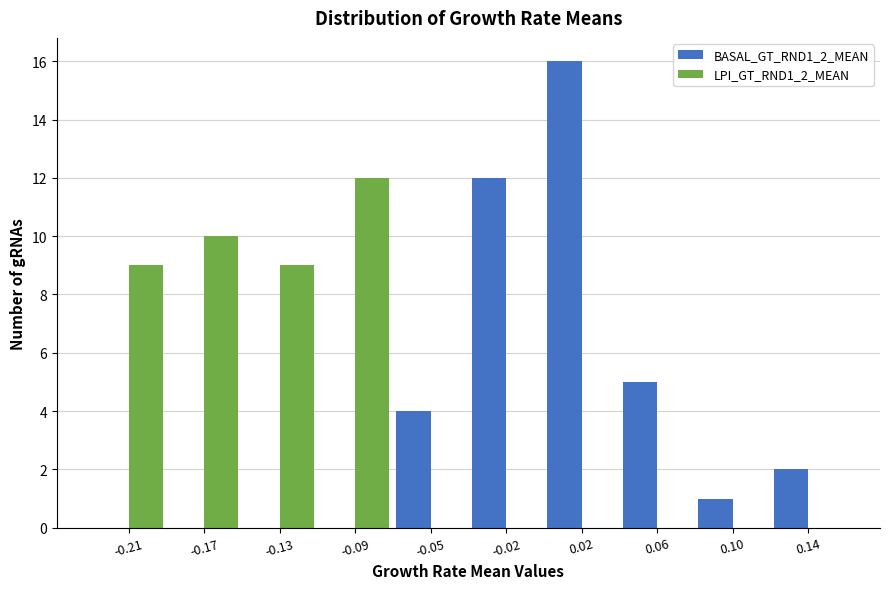

Reading left to right, transcribe all the data shown in this chart.

BASAL_GT_RND1_2_MEAN: -0.21=0	-0.17=0	-0.13=0	-0.09=0	-0.05=4	-0.02=12	0.02=16	0.06=5	0.10=1	0.14=2
LPI_GT_RND1_2_MEAN: -0.21=9	-0.17=10	-0.13=9	-0.09=12	-0.05=0	-0.02=0	0.02=0	0.06=0	0.10=0	0.14=0